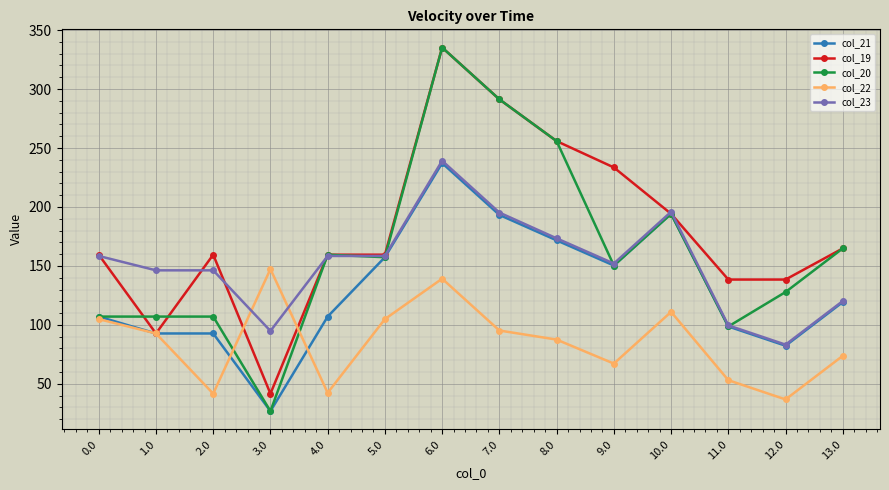

True or false: col_22 has a value of 128.3 at 1.0.

False